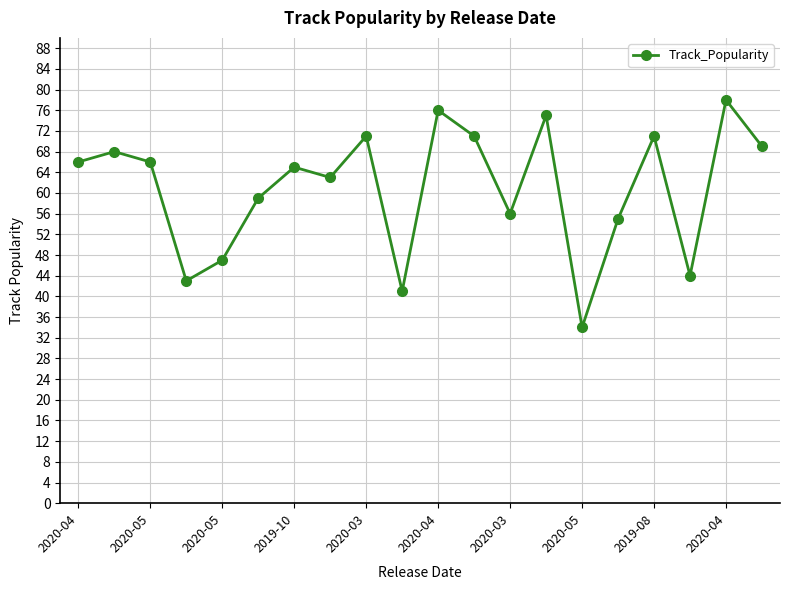

How many points are higher than both their immediate neighbors (excluding endpoints)?

7